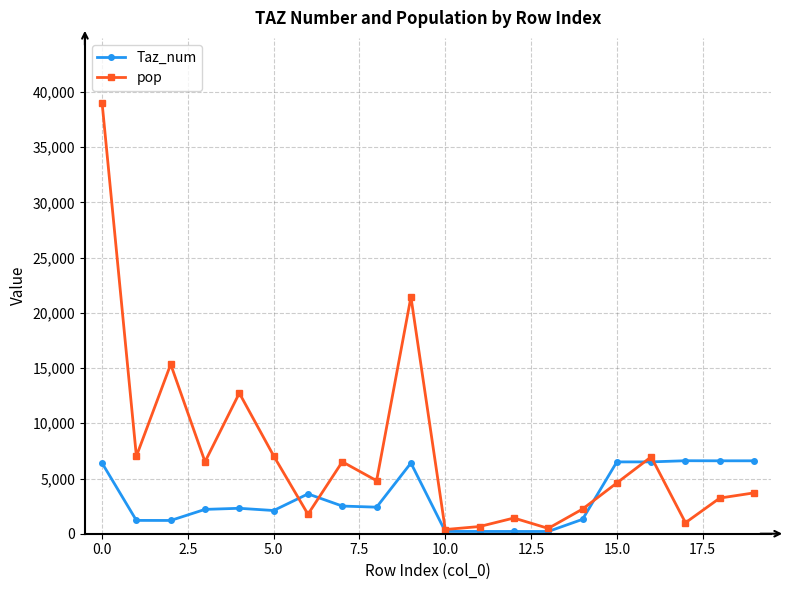

What is the value of the Taz_num point at the 4th from the left?

2203.0